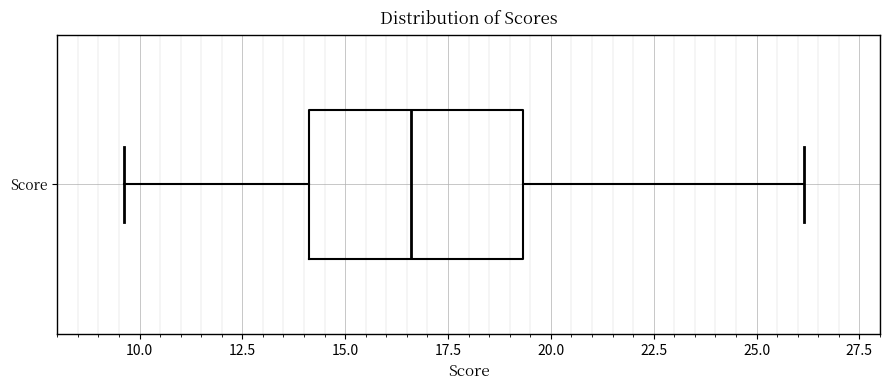

Read this box plot against the x-axis: the position of the median line, the range covered by the box, and the ends of both whiskers. The values are not printed on the chart, so give them approximately, as read against the axis.

median 16.5, box 14.0 to 19.5, whiskers 9.5 to 26.0